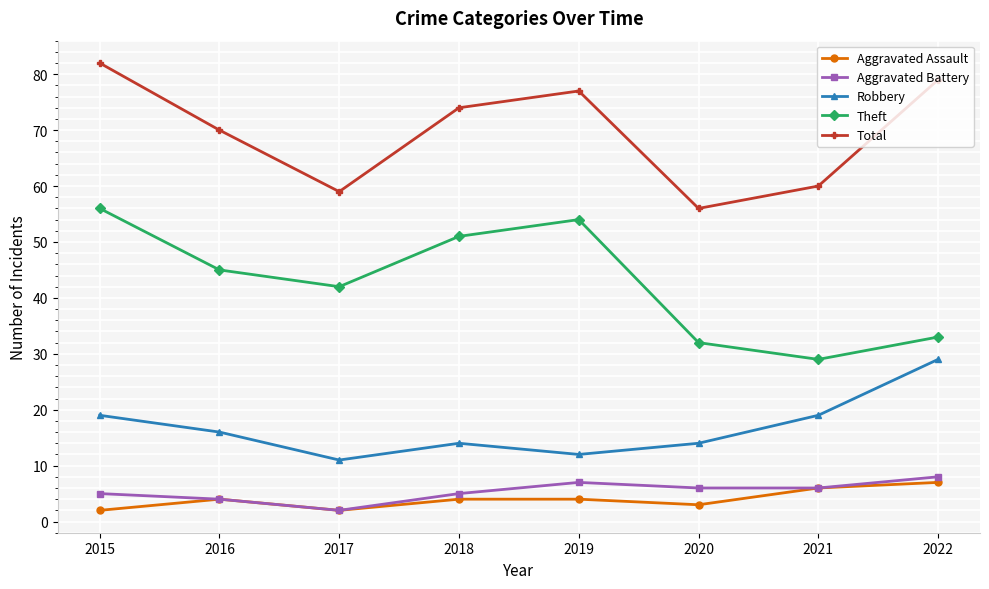

What is the total value across all series at 2017?

116